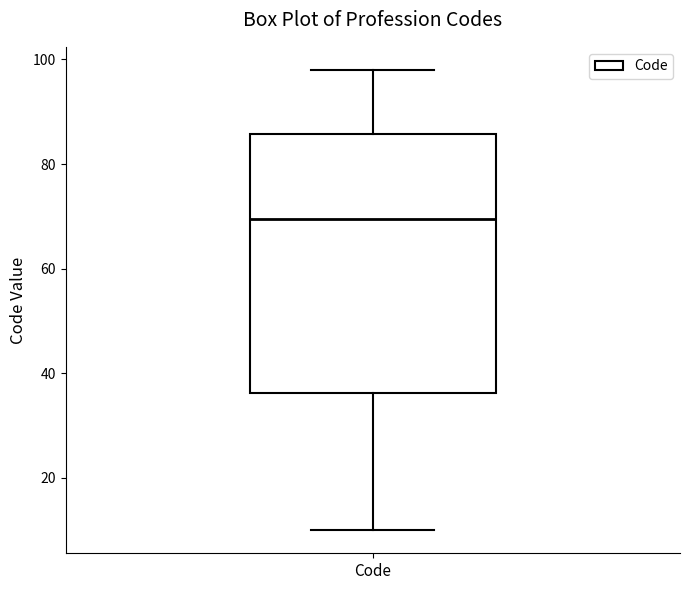

Where does the upper whisker of the box for Code end on the y-axis? The values are not printed on the chart, so give them approximately, as read against the axis.

98